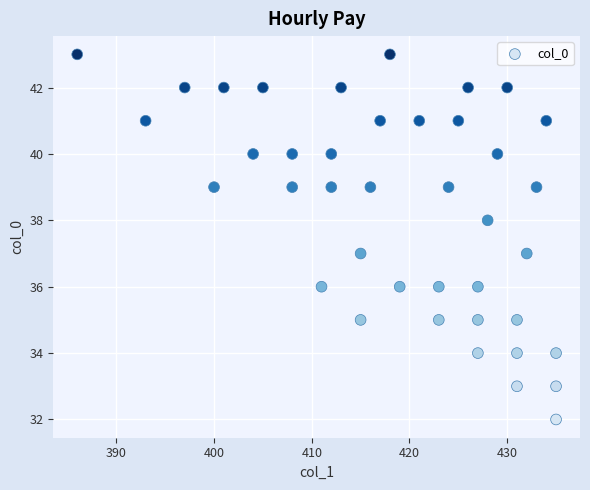

What is the range of X values (max minus min)?

49